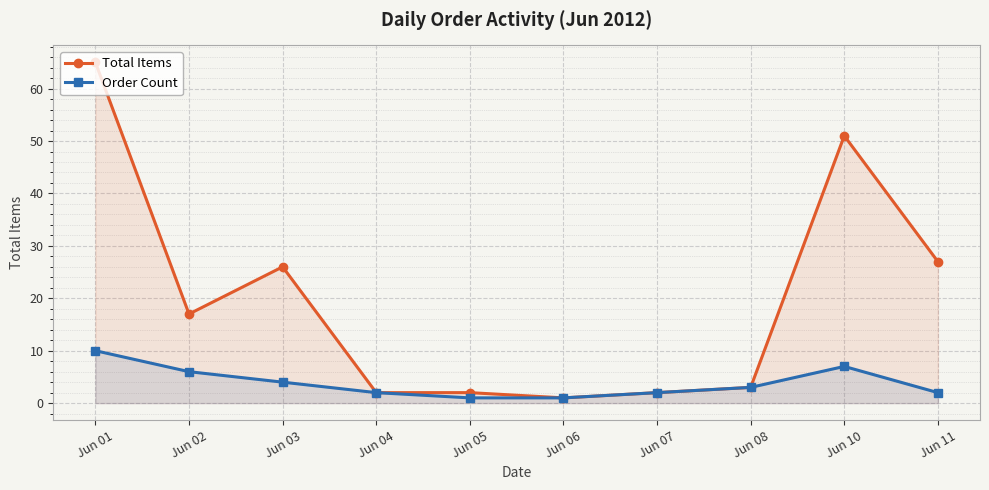

Between Jun 05 and Jun 10, which is larger?

Jun 10